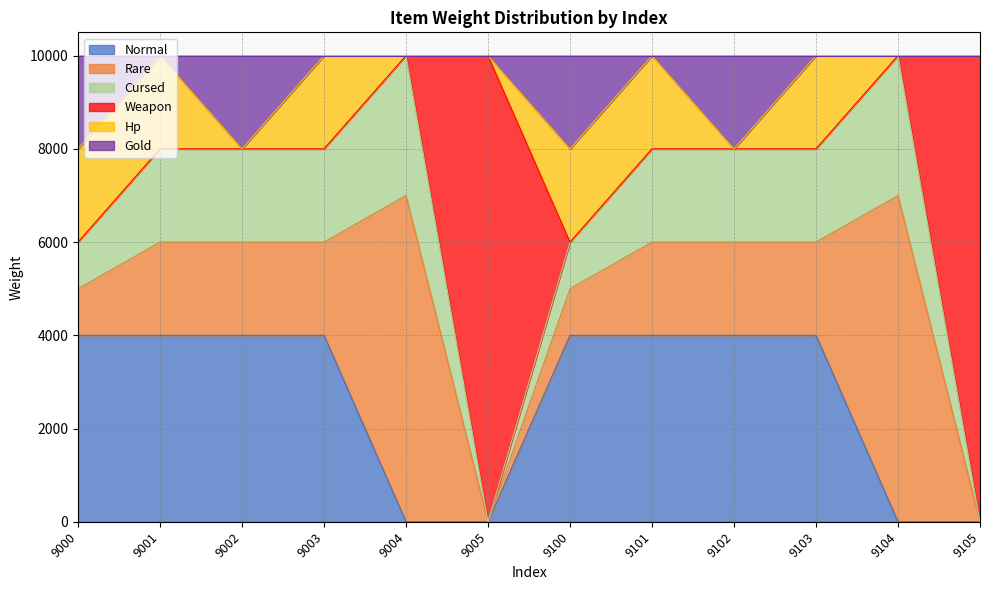

Where is the first local minimum for Hp?

9002